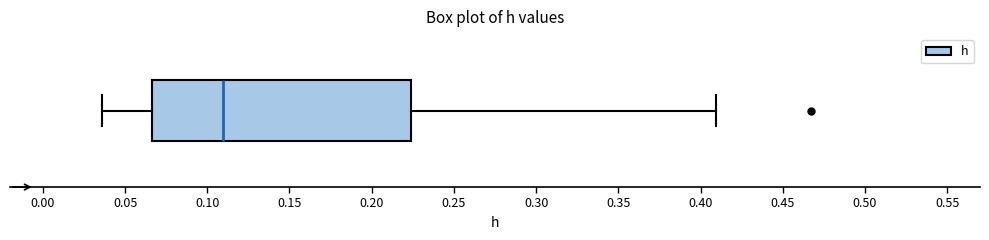

Where does the median line of the box sit on the x-axis? The values are not printed on the chart, so give them approximately, as read against the axis.

0.110